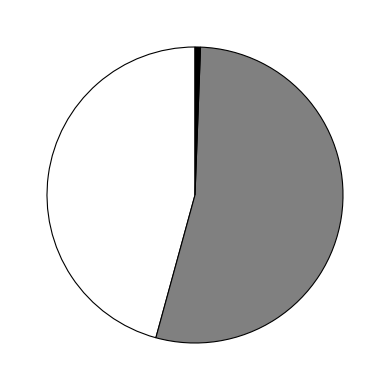

Does any single category account for the majority?

Yes